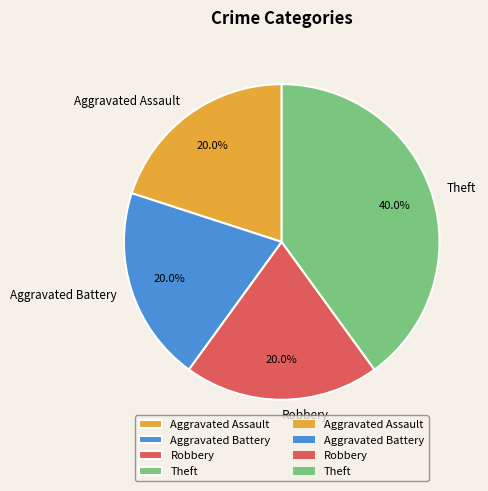

How much of the chart is everything except Aggravated Battery?

80.0%